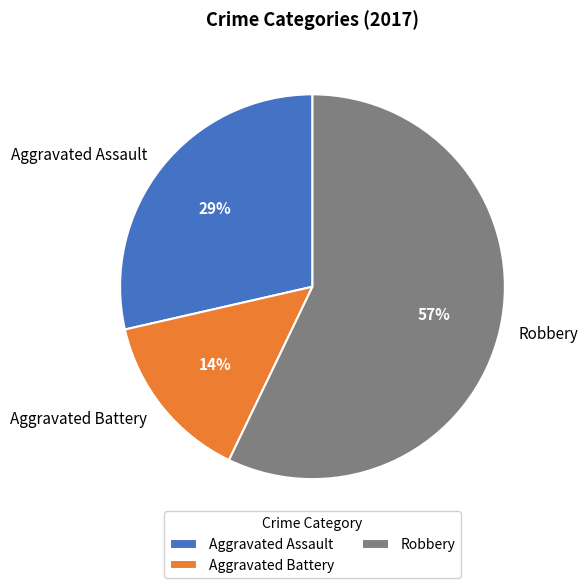

Which slice is the smallest?

Aggravated Battery